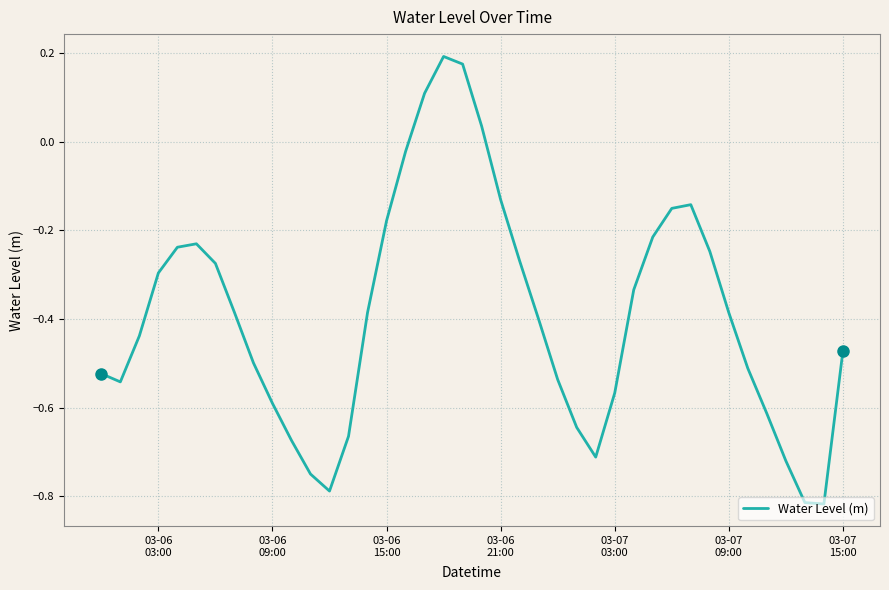

What is the difference between the maximum and minimum values?

1.0